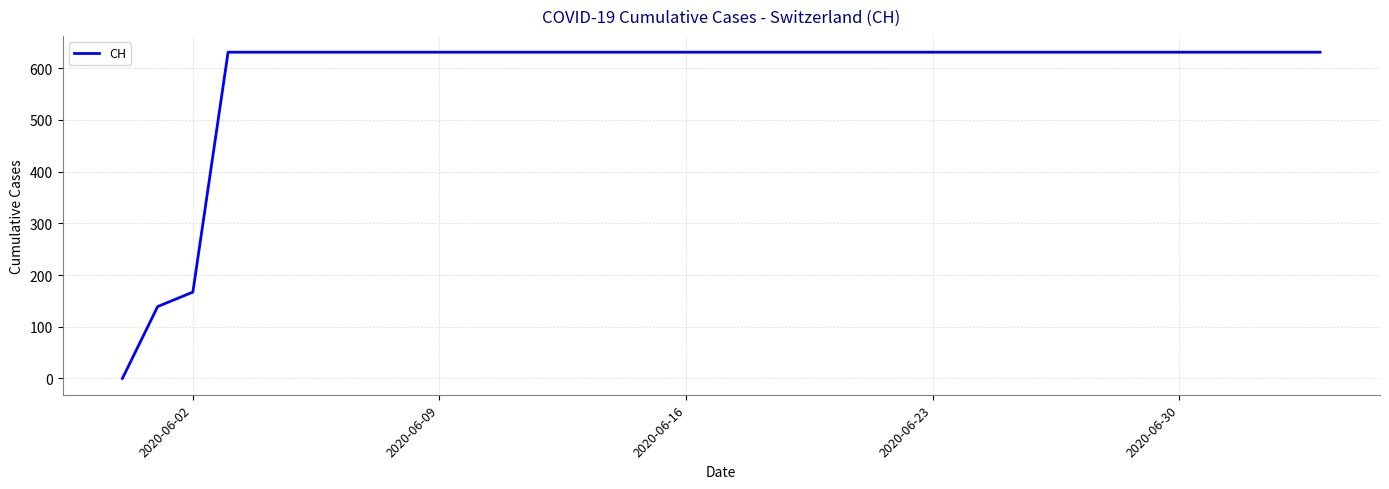

What is the maximum value shown in the chart?

631